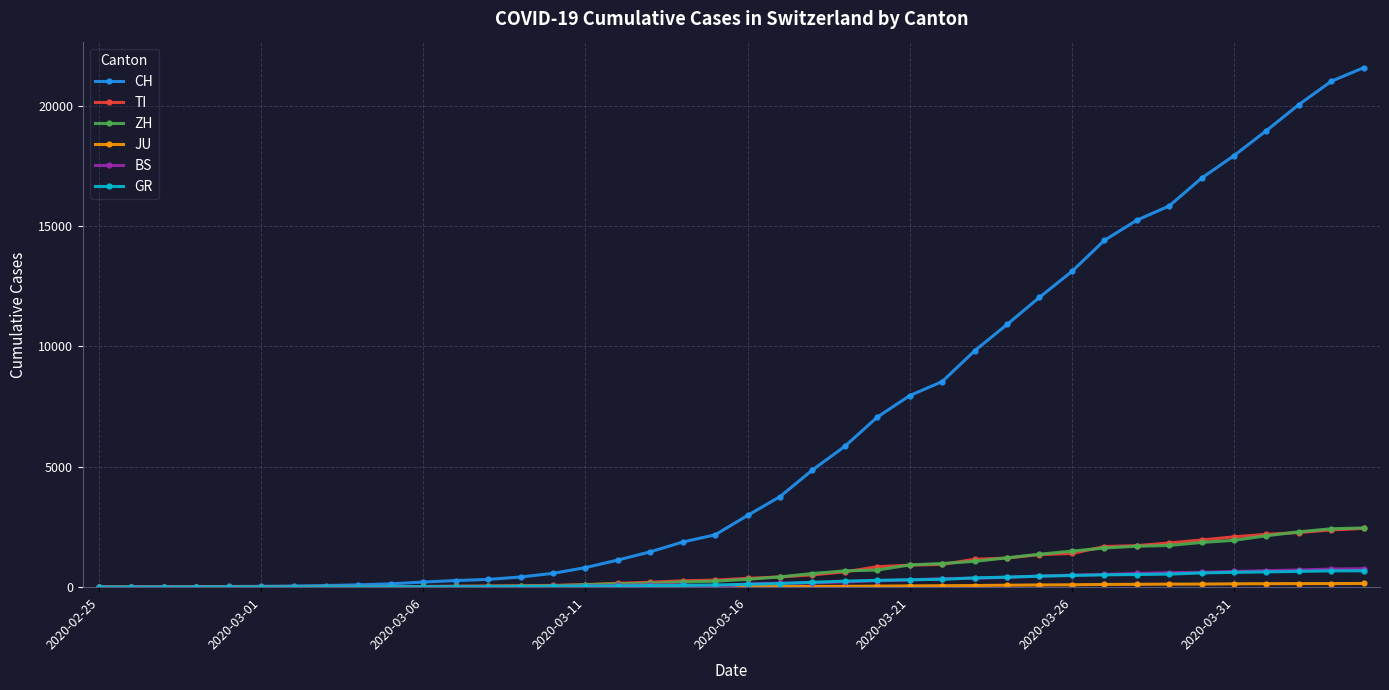

Which series has the largest range (max minus min)?

CH